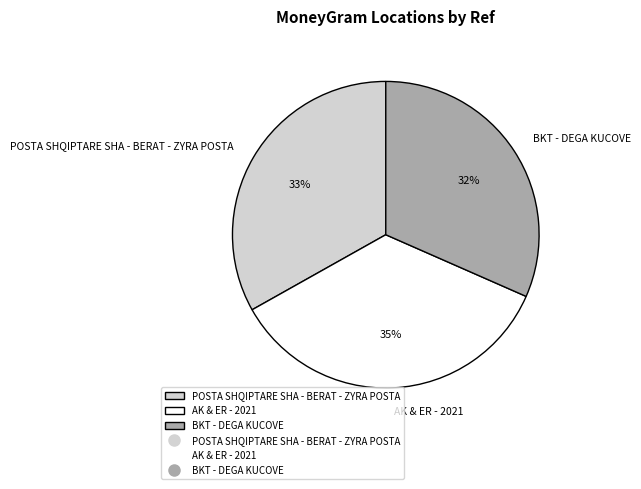

To the nearest percent, what is the combined percentage of AK & ER - 2021 and BKT - DEGA KUCOVE?

67%